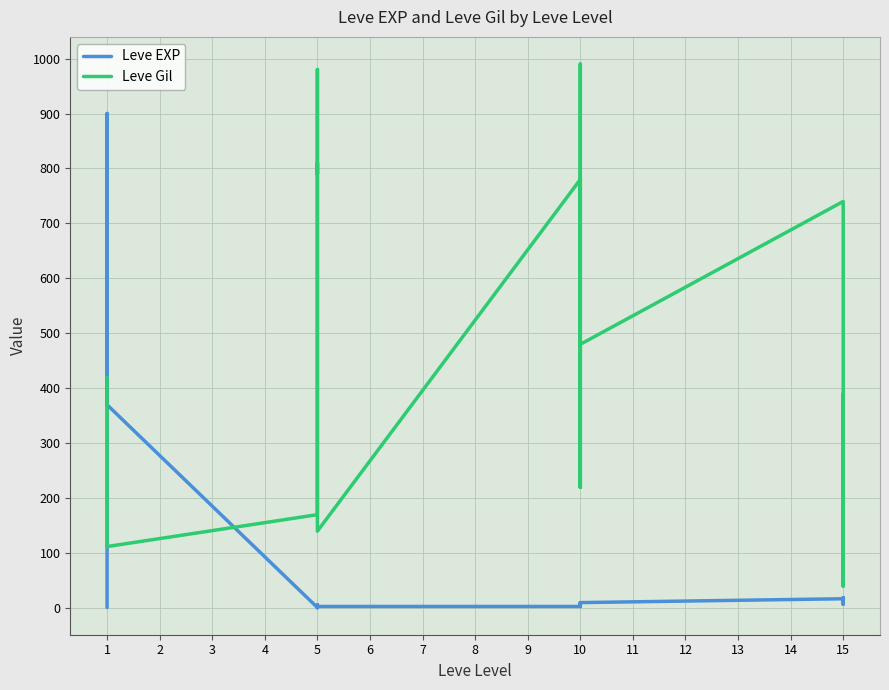

Reading left to right, transcribe all the data shown in this chart.

Leve EXP: 1	540	630	370	900	370	1	6	1	2	1	3	3	3	9	4	3	10	17	7	19	13	11	18
Leve Gil: 420	112	112	112	113	112	170	280	810	790	980	140	780	220	990	770	220	480	740	170	270	40	390	330